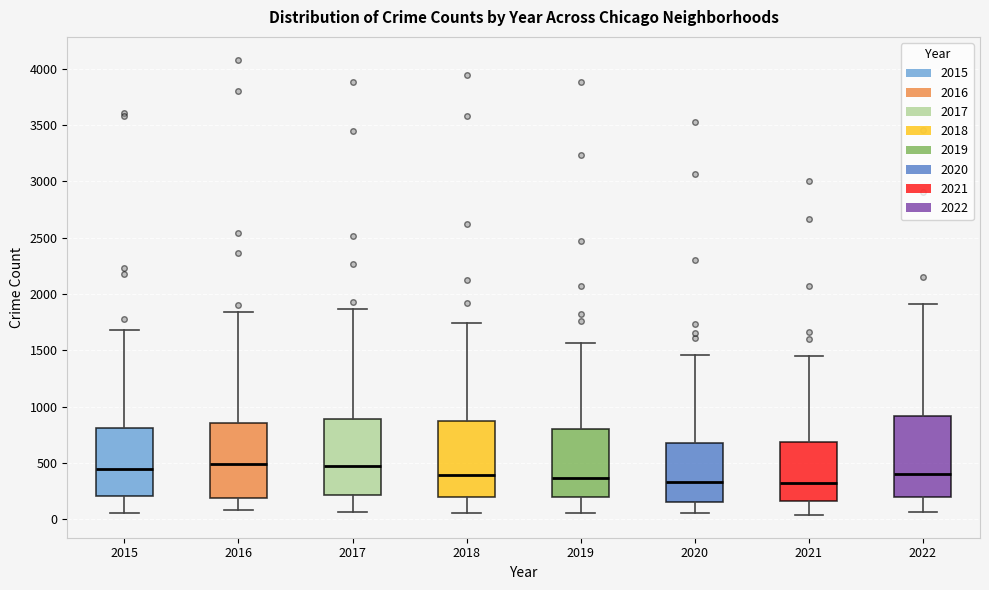

Reading left to right, transcribe this box plot: for each box, give where its median line is, the range the box spans, and where its two whiskers end, as read against the y-axis. The values are not printed on the chart, so give them approximately, as read against the axis.

2015: median 450, box 200 to 800, whiskers 50 to 1700
2016: median 500, box 200 to 850, whiskers 100 to 1850
2017: median 450, box 200 to 900, whiskers 50 to 1850
2018: median 400, box 200 to 900, whiskers 50 to 1750
2019: median 350, box 200 to 800, whiskers 50 to 1550
2020: median 350, box 150 to 700, whiskers 50 to 1450
2021: median 350, box 150 to 700, whiskers 50 to 1450
2022: median 400, box 200 to 900, whiskers 50 to 1900